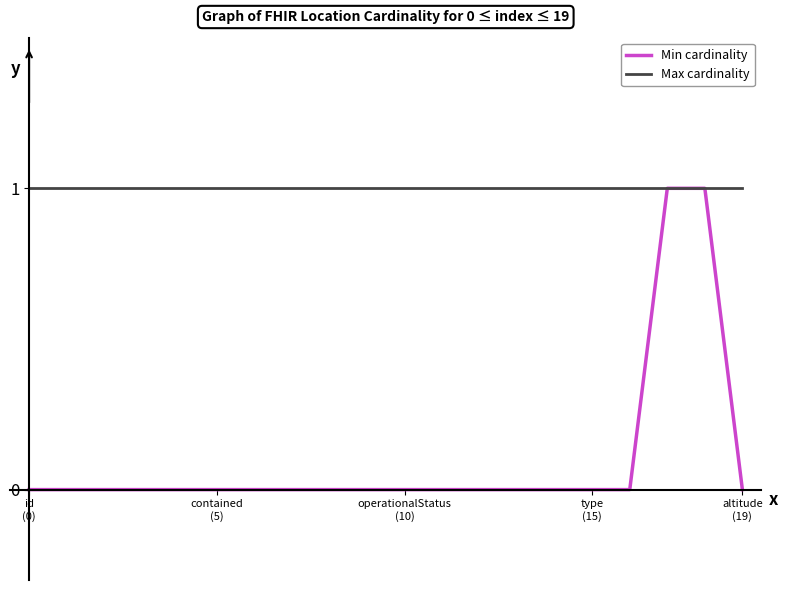

Which series has the largest range (max minus min)?

Min cardinality